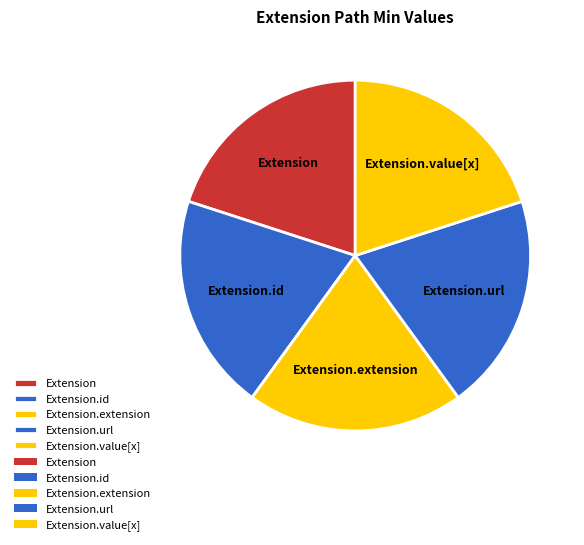

Does Extension.url account for over 50% of the chart?

No